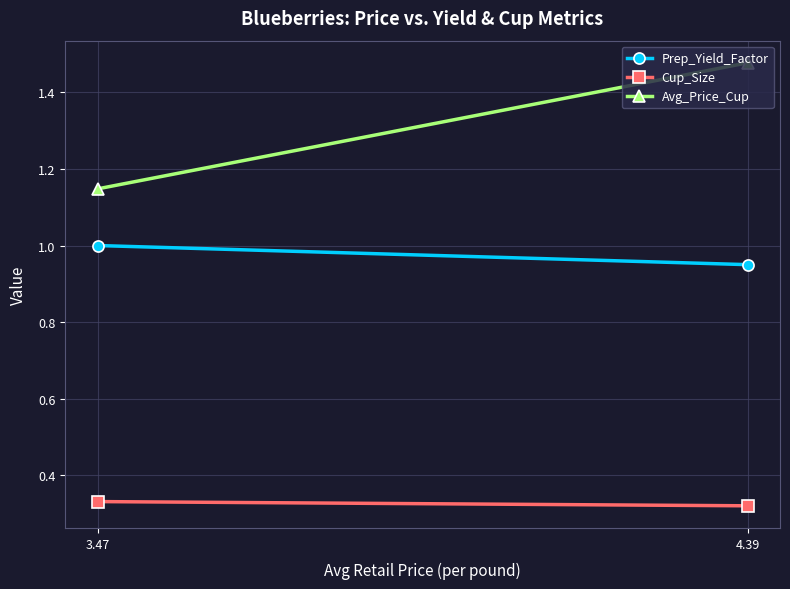

Rank the series at 3.47 from lowest to highest value.

Cup_Size, Prep_Yield_Factor, Avg_Price_Cup